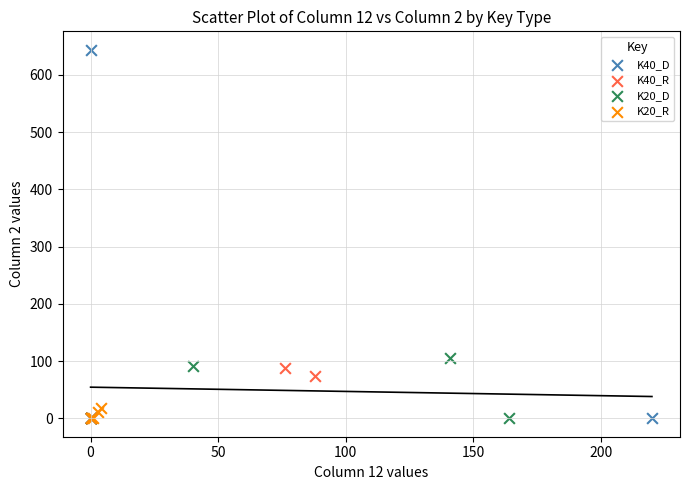

Which series reaches the maximum Y coordinate?

K40_D